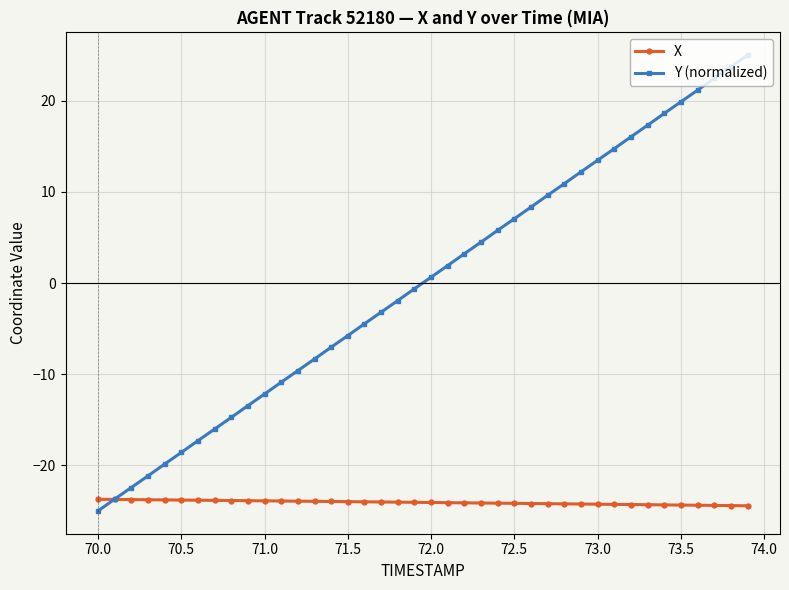

Which series has the largest total across all categories?

Y (normalized)